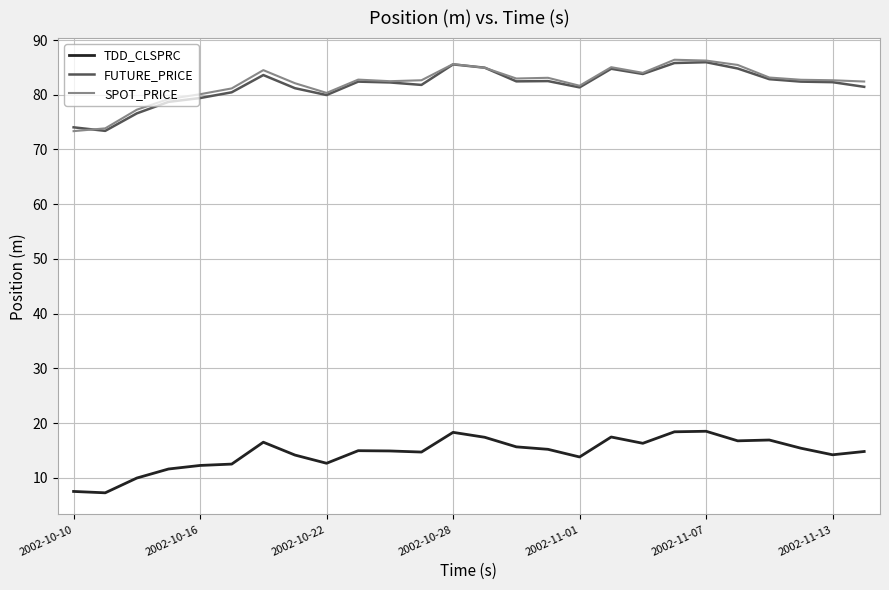

Is this an area chart (filled region under the line)?

No